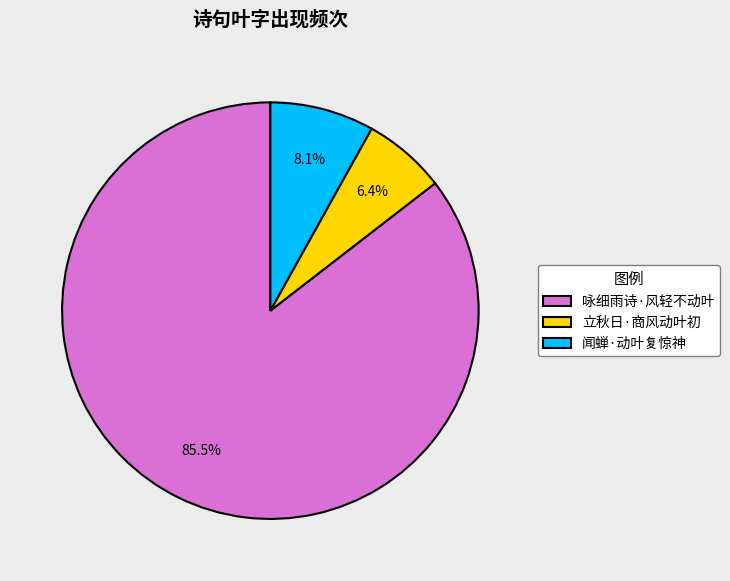

Which category has the smallest portion of the pie?

立秋日·商风动叶初